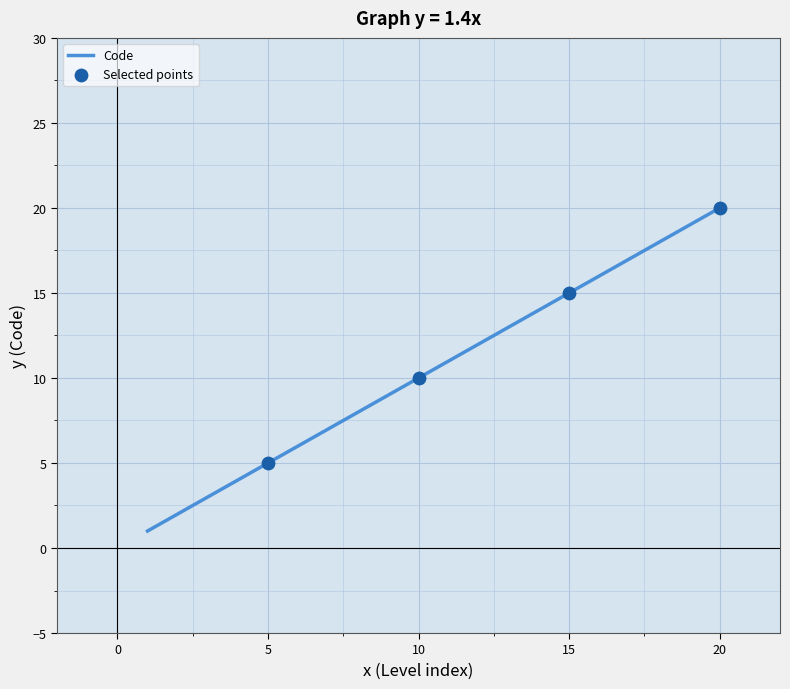

What is the maximum value shown in the chart?

20